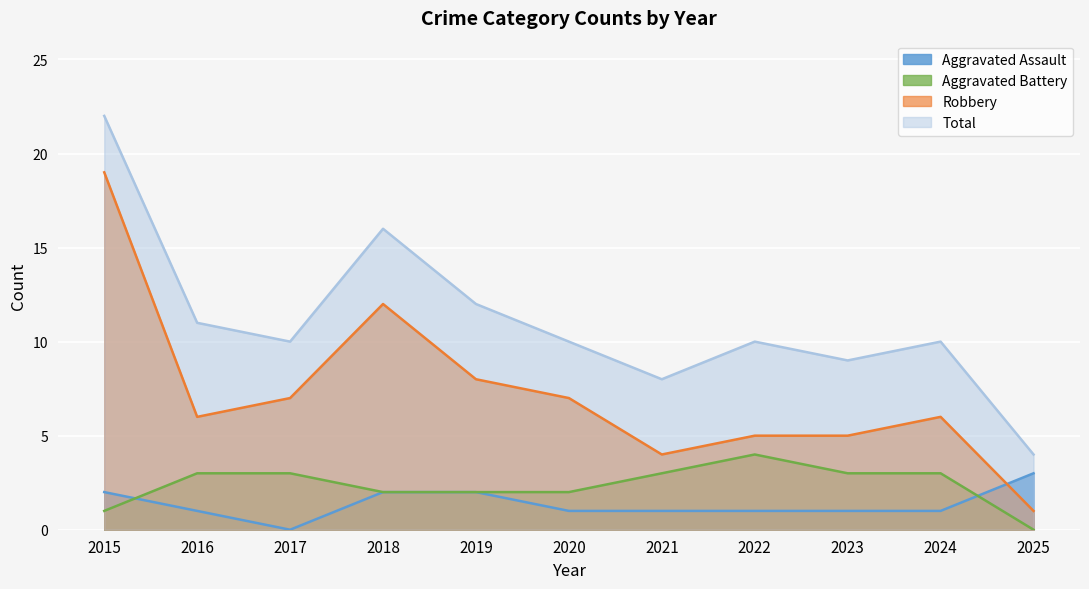

Count the number of categories in the chart.

11